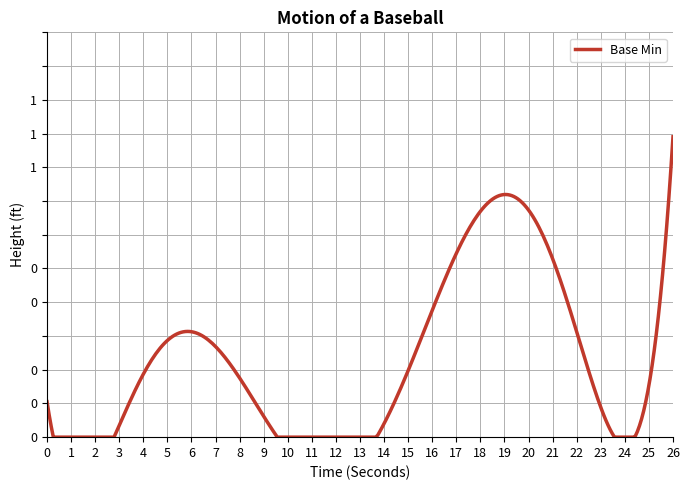

Is this an area chart (filled region under the line)?

No